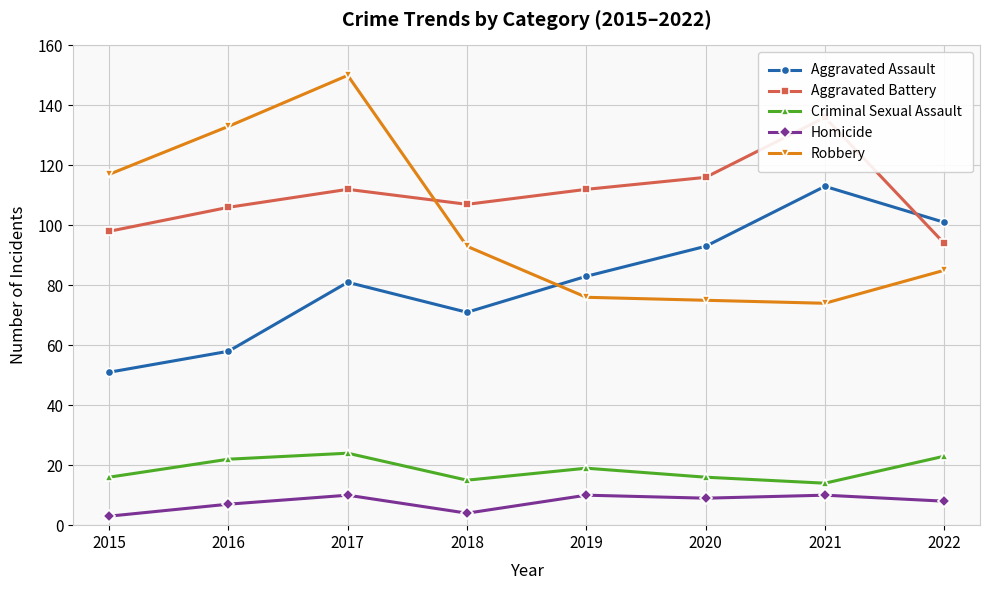

What is the difference between the maximum and minimum values in the Aggravated Assault series?

62